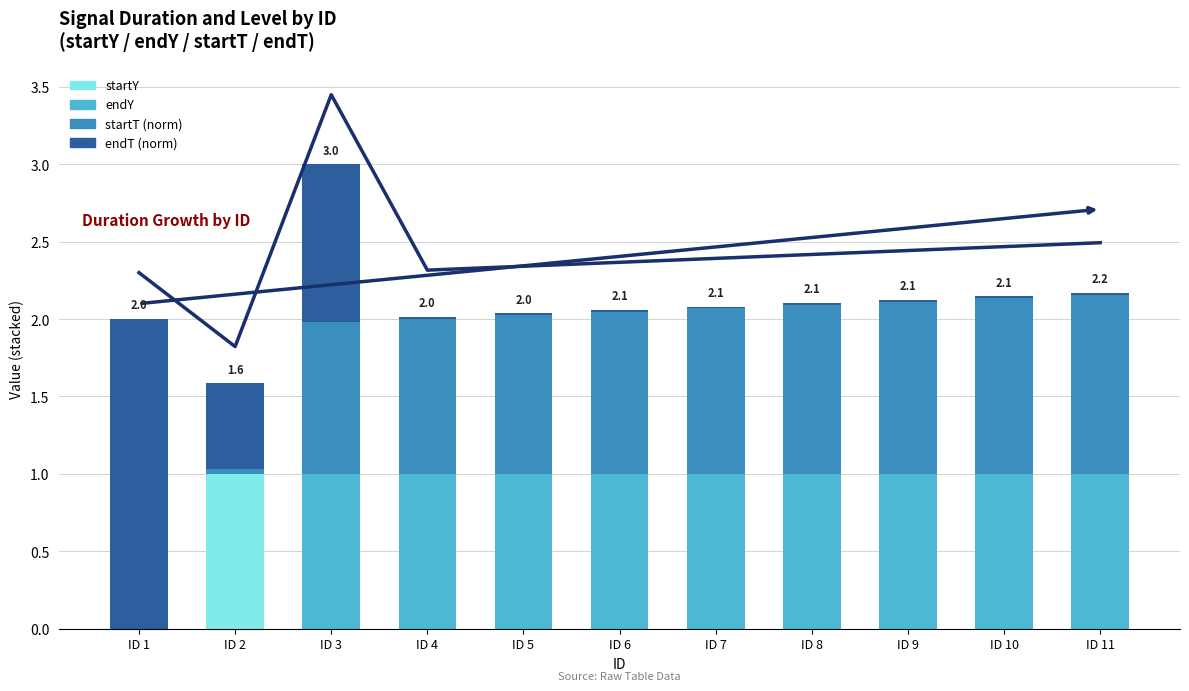

What is the highest value of the endY series?

1.0